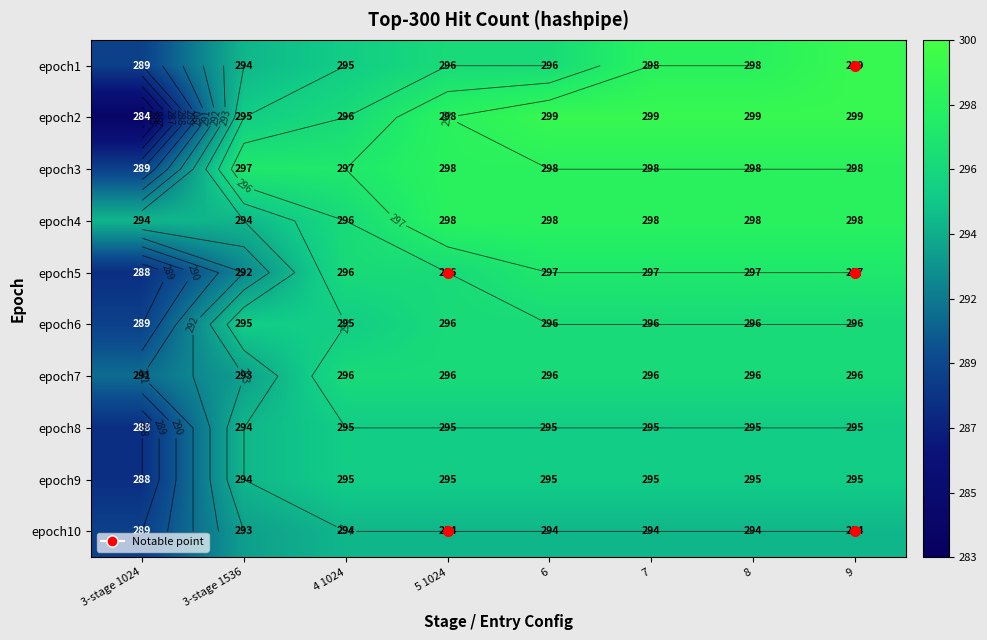

At how many categories does at least one series exceed 295?

7